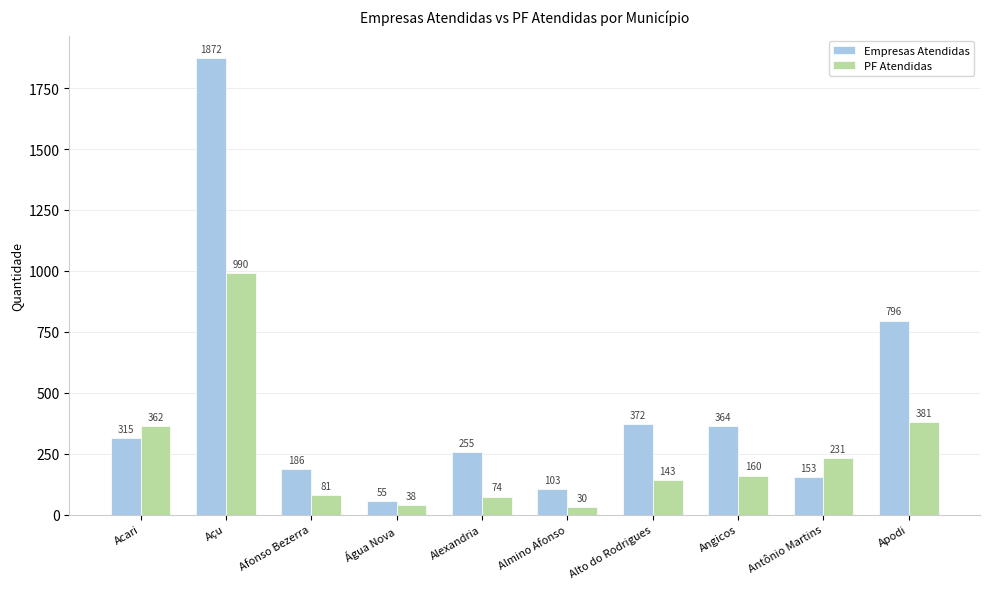

Which series has the widest spread of values?

Empresas Atendidas